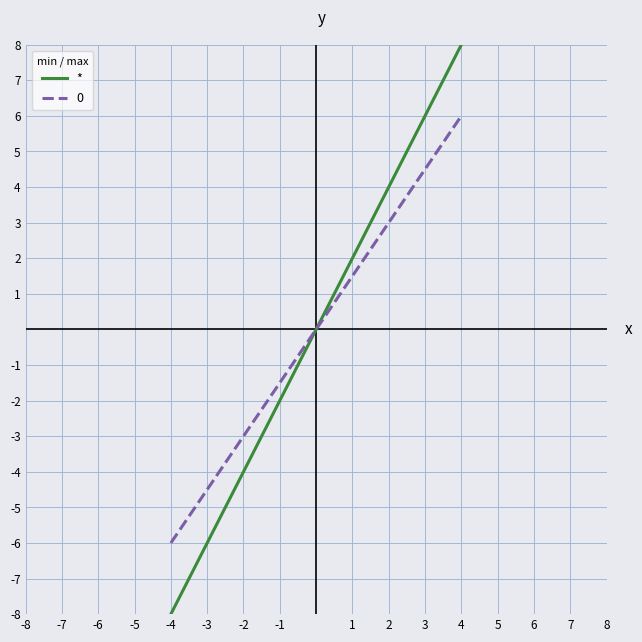

What is the minimum value for 0?

-6